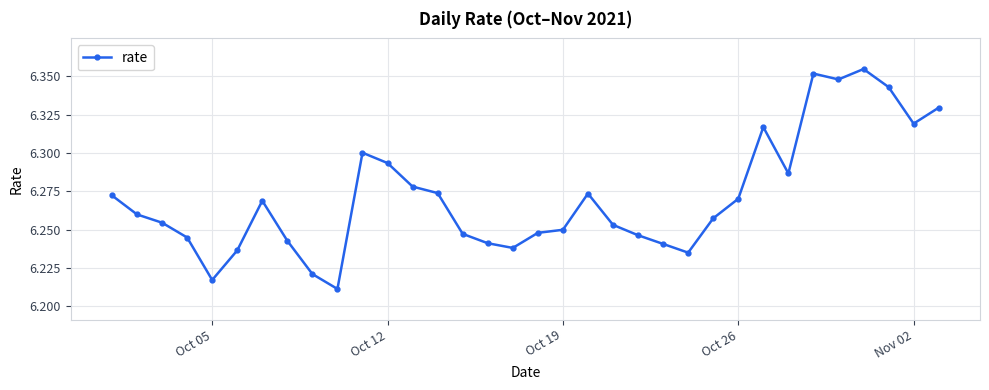

What is the sum of all values?

213.2